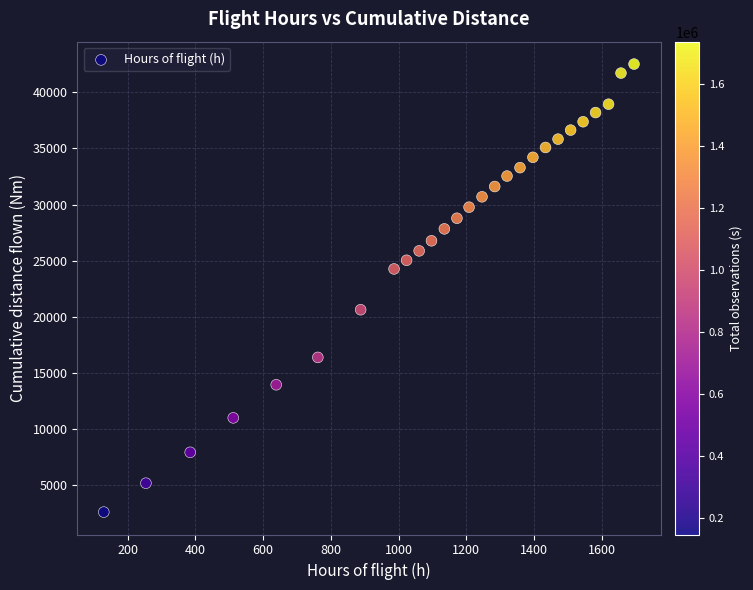

What is the range of X values (max minus min)?

1564.8